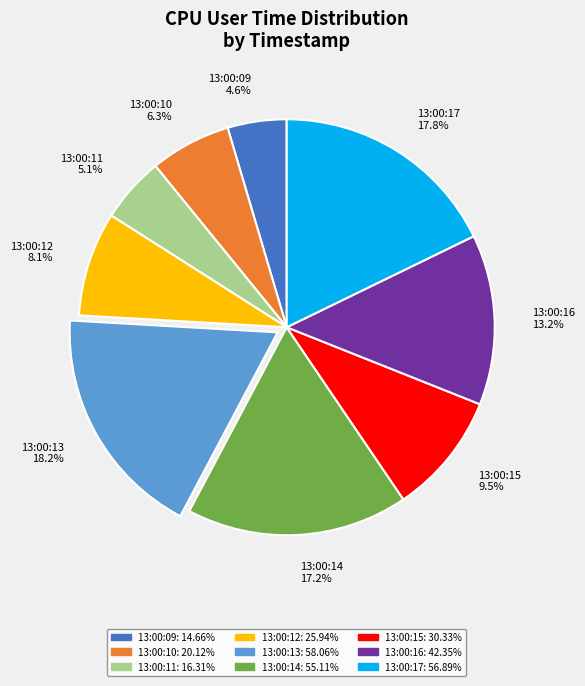

The 13:00:17 slice represents 3% of the pie. True or false?

False